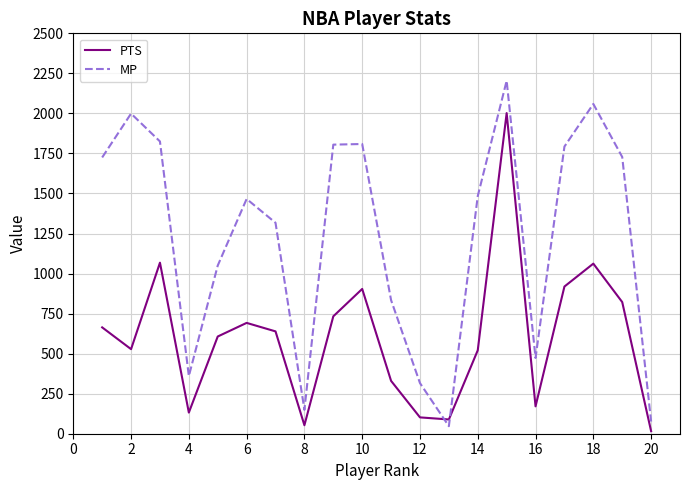

What is the maximum value for PTS?

2002